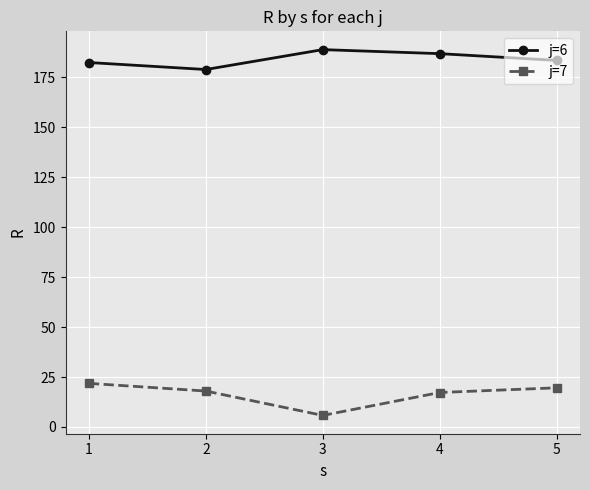

List the series in order of their overall mean, lowest first.

j=7, j=6